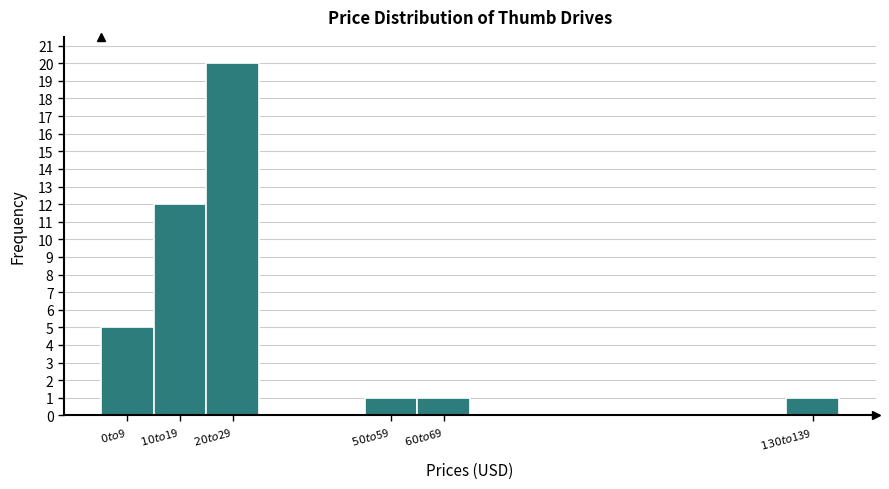

Reading left to right, extract all data points from this chart.

5	12	20	1	1	1